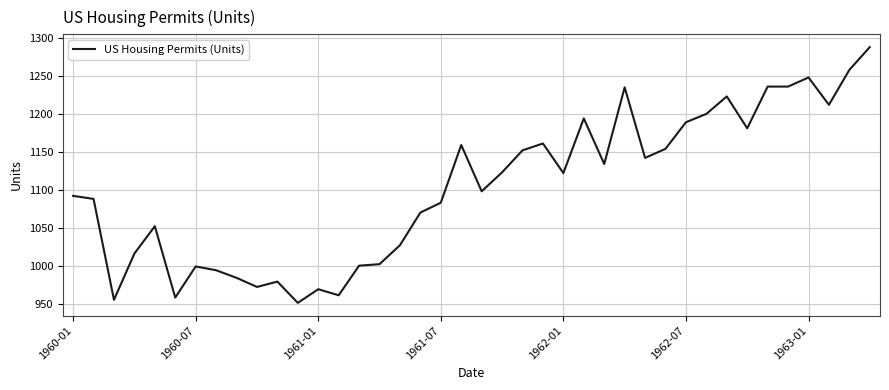

What is the maximum value shown in the chart?

1288